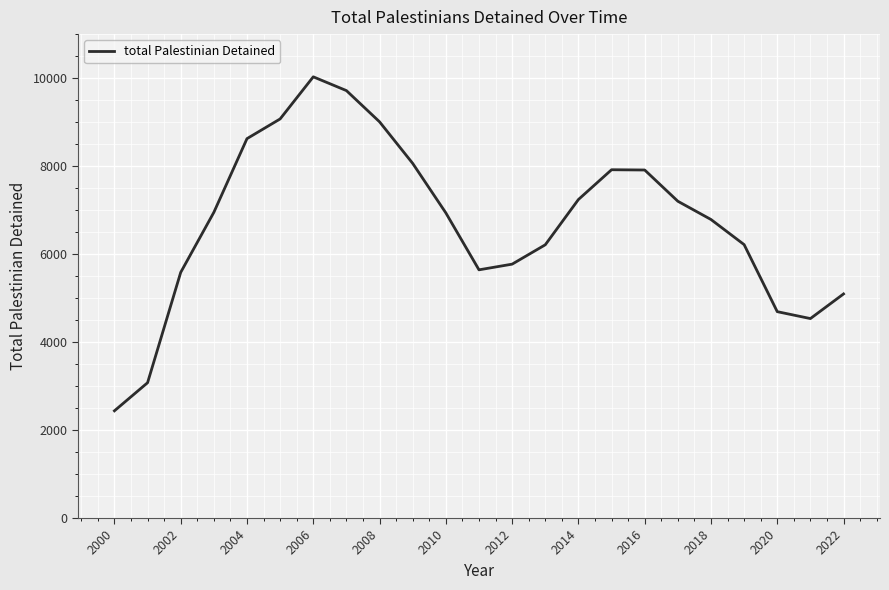

What is the smallest value displayed?

2437